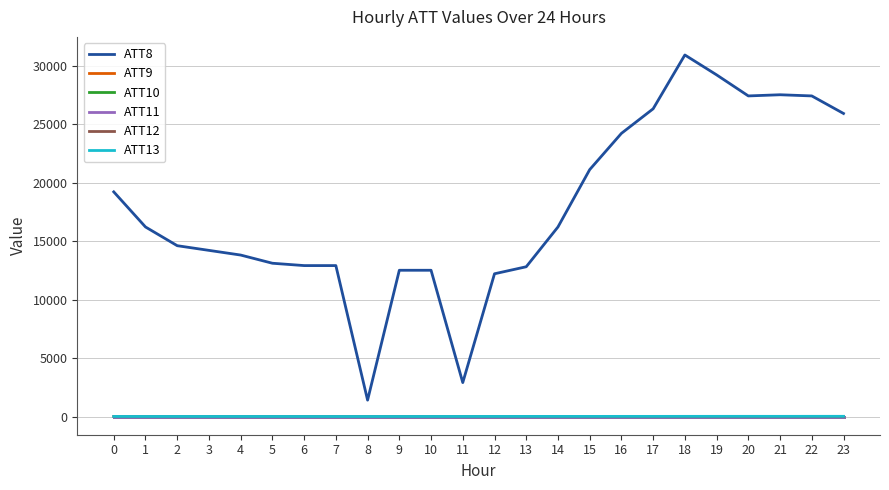

Does the chart display data point markers on the line(s)?

No